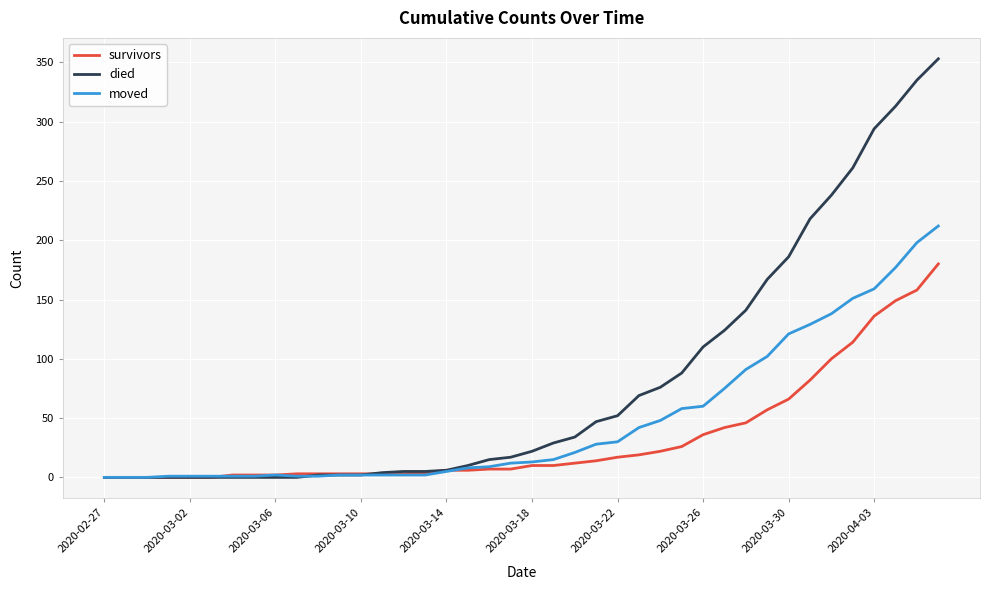

Which series has the largest total across all categories?

died